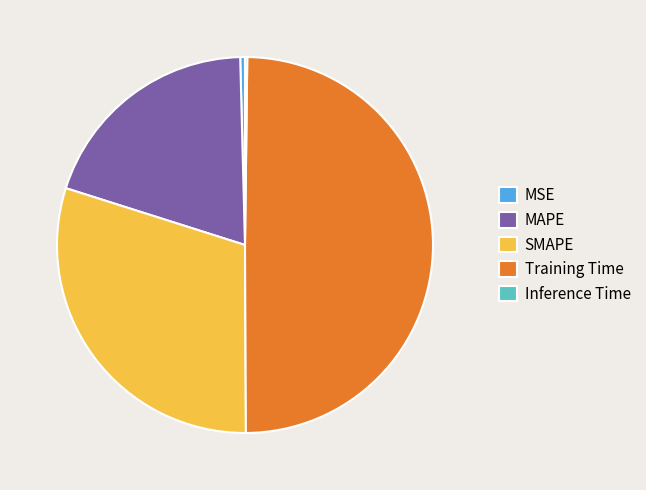

Which has a higher value, MAPE or MSE?

MAPE